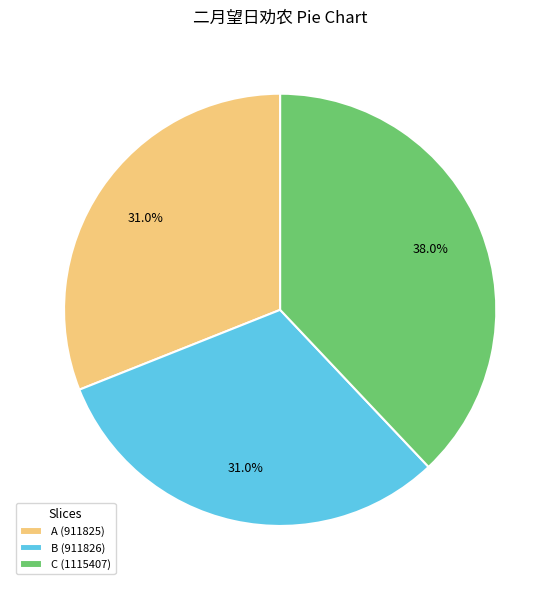

What is the ratio of the value at B (911826) to the value at A (911825)?

1.0